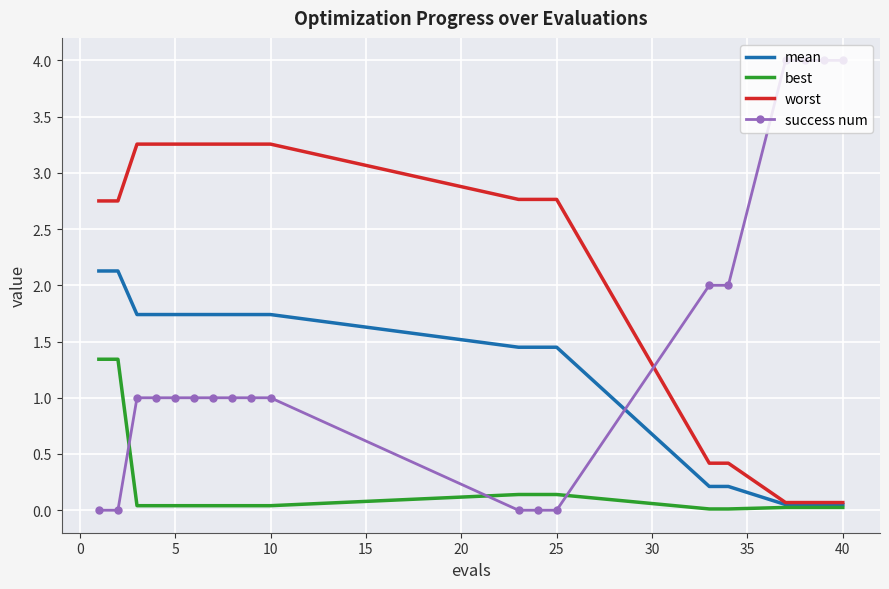

What is the highest value of the mean series?

2.1